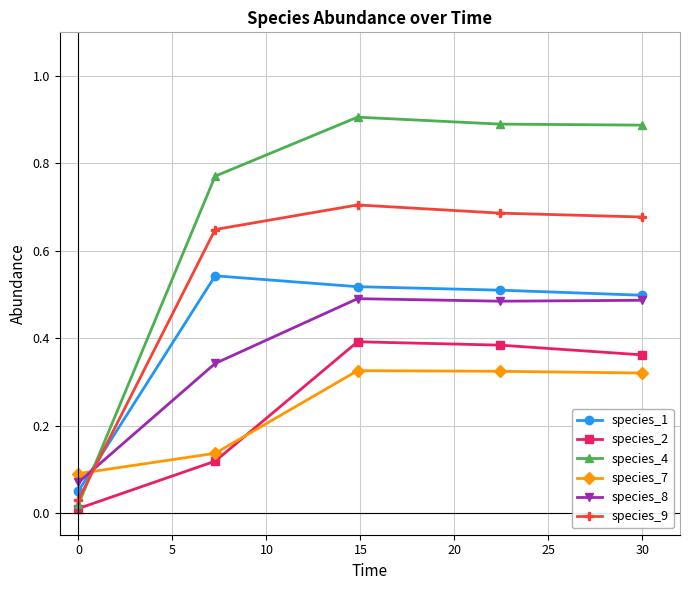

Which series has the largest range (max minus min)?

species_4